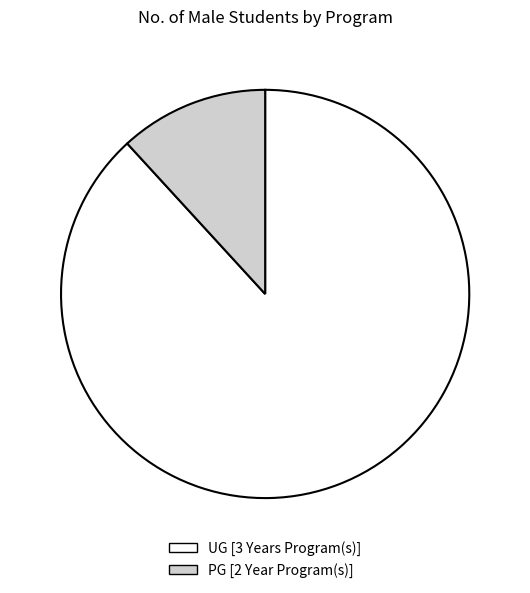

Do UG [3 Years Program(s)] and PG [2 Year Program(s)] together represent more than half of the pie?

Yes